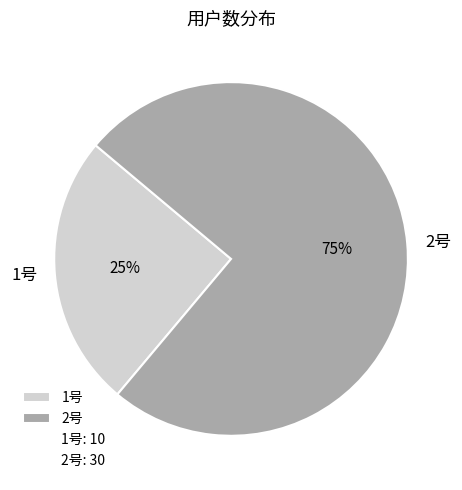

Which has a higher value, 1号 or 2号?

2号